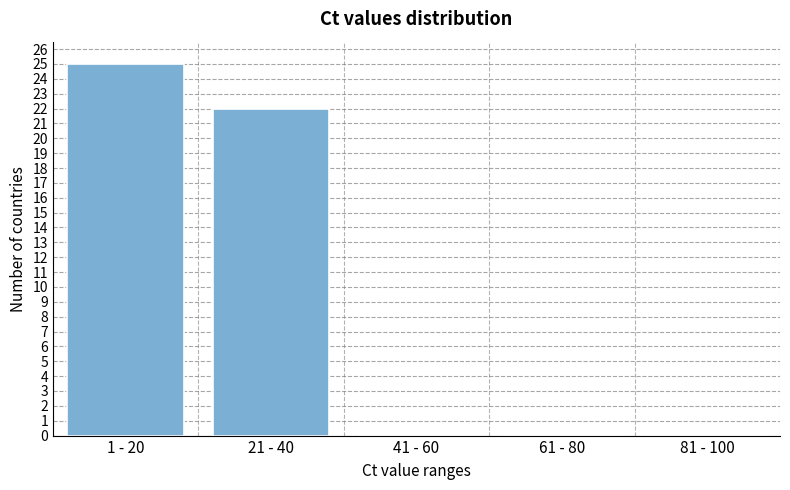

Reading left to right, transcribe all the data shown in this chart.

1 - 20=25	21 - 40=22	41 - 60=0	61 - 80=0	81 - 100=0